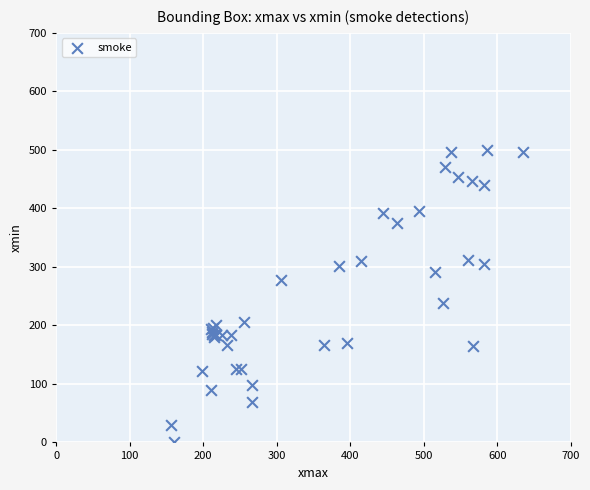

What Y value in the scatter plot is closest to 250?

238